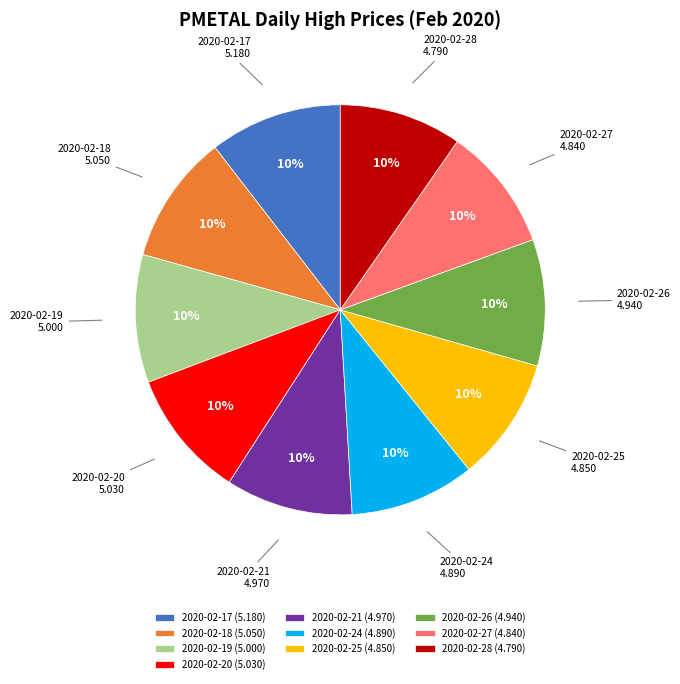

To the nearest percent, what percentage of the pie is 2020-02-24?

10%